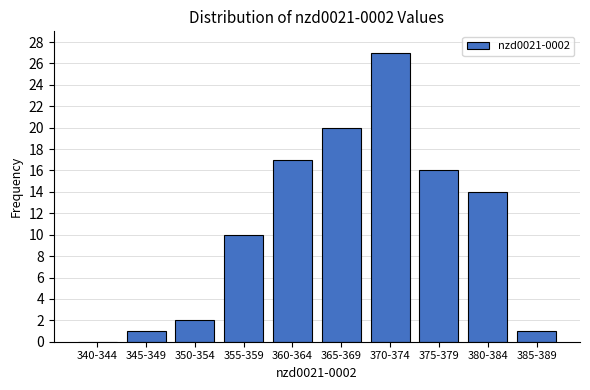

Reading right to left, list all the values displayed in this chart.

385-389=1	380-384=14	375-379=16	370-374=27	365-369=20	360-364=17	355-359=10	350-354=2	345-349=1	340-344=0